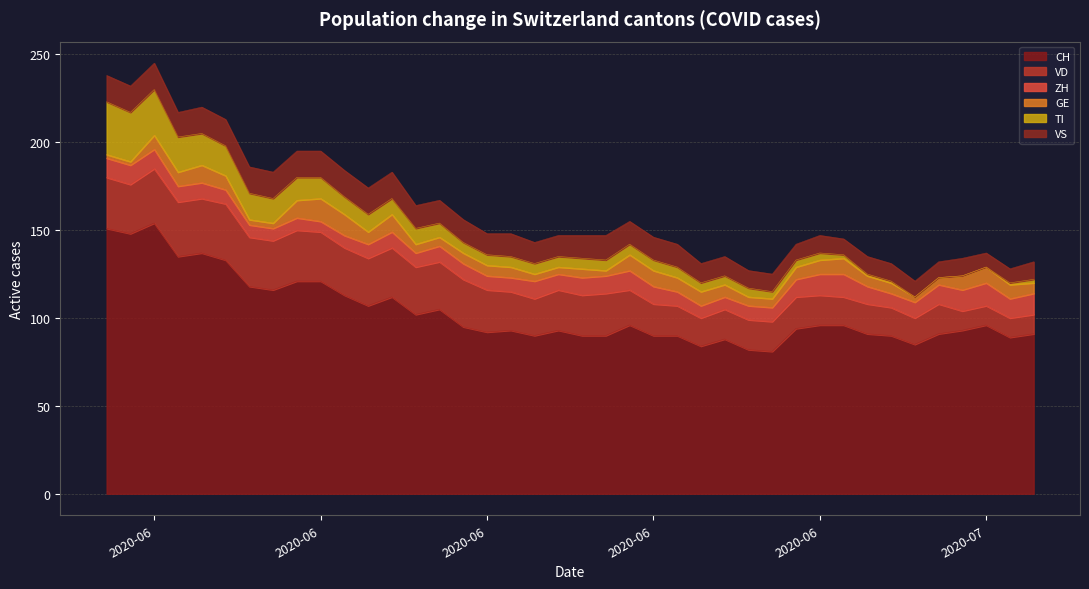

How many lines are shown in the chart?

6